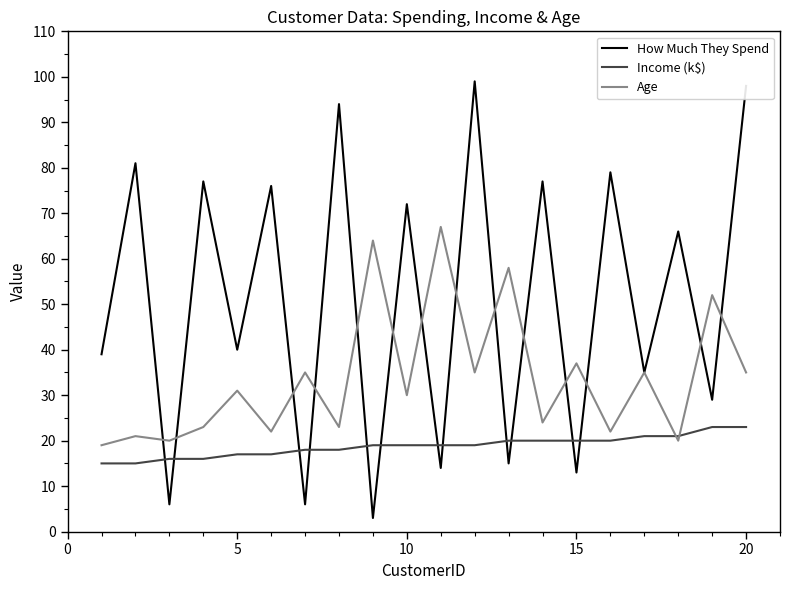

What is the highest value of the Age series?

67